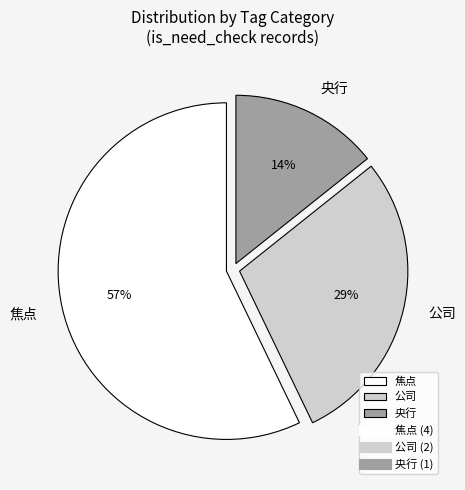

How many segments does this pie chart have?

3